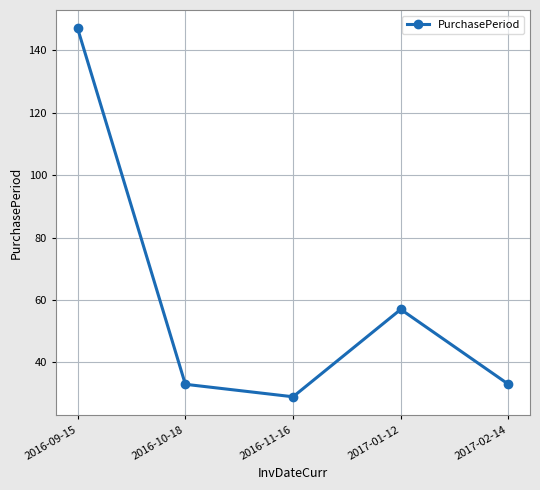

True or false: the data shows 101 at 2016-09-15.

False